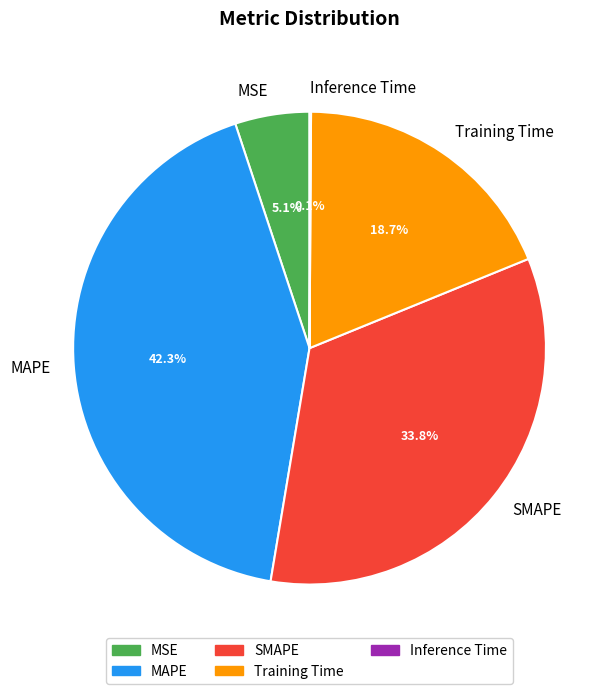

What is the largest slice in the pie chart?

MAPE